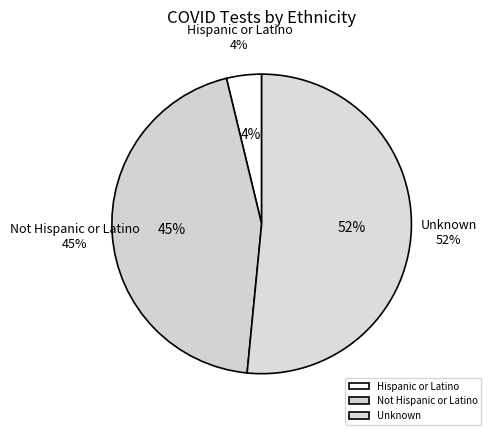

What portion of the pie excludes Not Hispanic or Latino?

55.3%